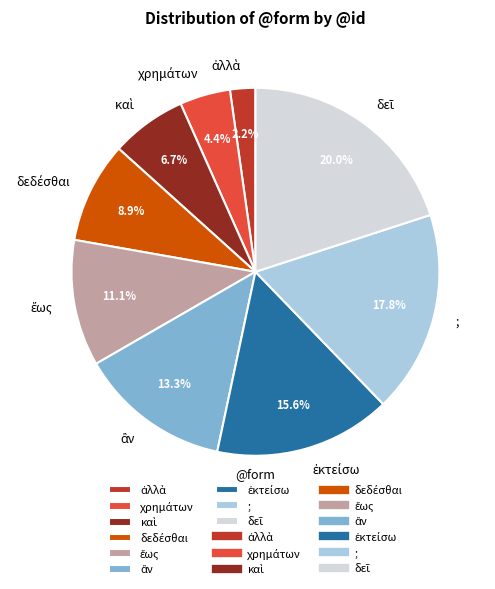

Is there any slice that represents more than half of the pie?

No